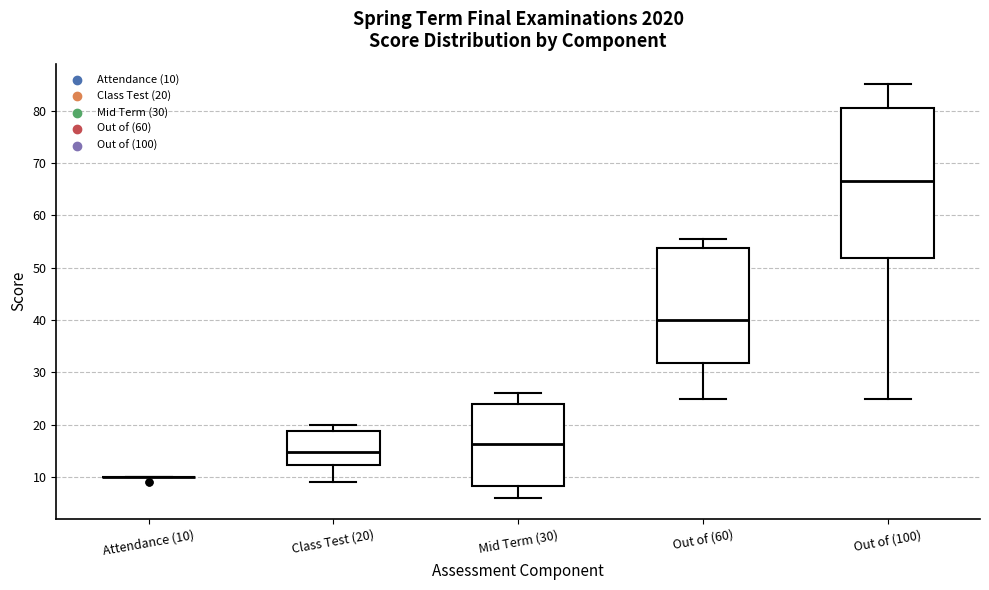

Comparing the boxes themselves (not the whiskers), which one is the tallest?

Out of (100)